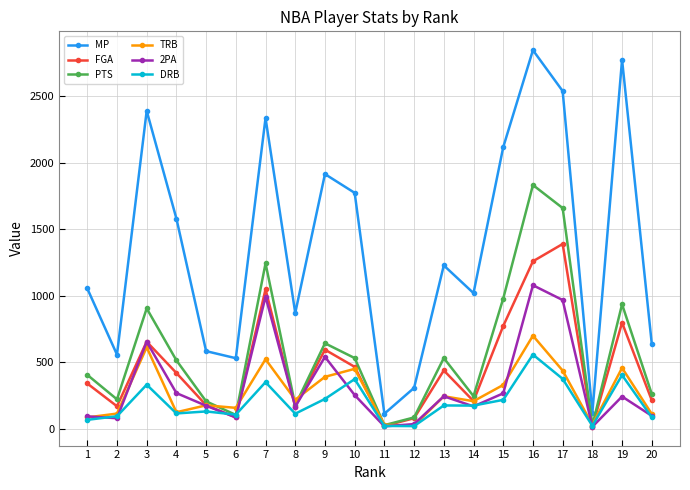

How many interior local peaks does the MP series have?

6